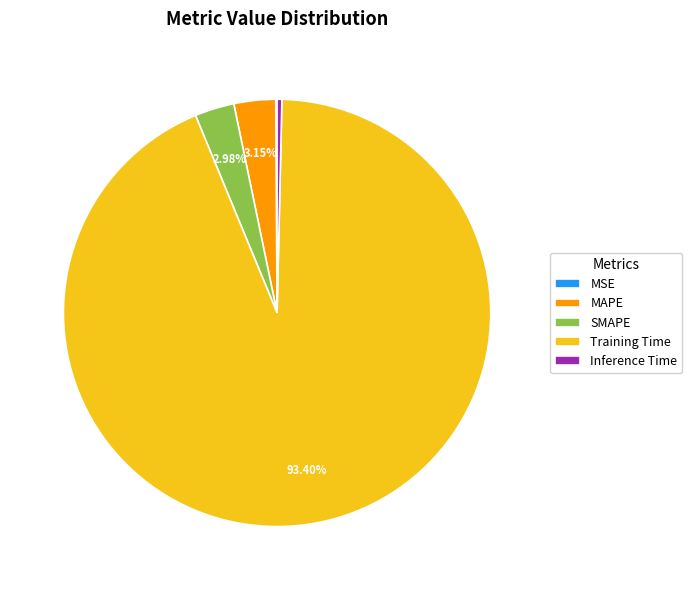

Is the sum of Inference Time and SMAPE greater than half?

No